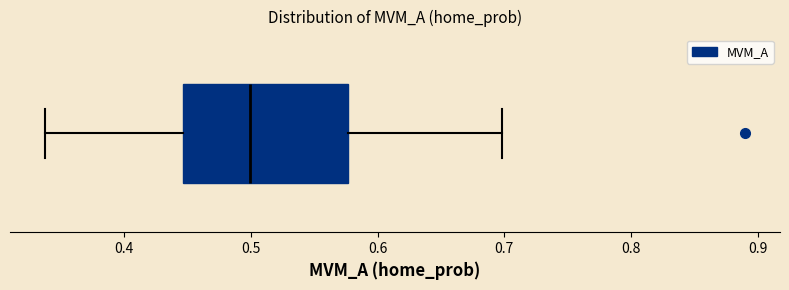

Read this box plot against the x-axis: the position of the median line, the range covered by the box, and the ends of both whiskers. The values are not printed on the chart, so give them approximately, as read against the axis.

median 0.50, box 0.45 to 0.58, whiskers 0.34 to 0.70